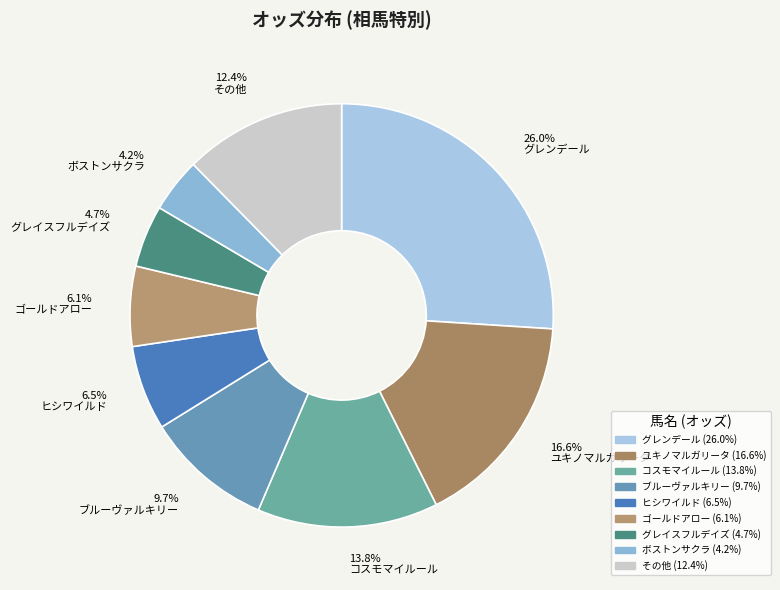

Between 4.7% グレイスフルデイズ and 13.8% コスモマイルール, which is larger?

13.8% コスモマイルール